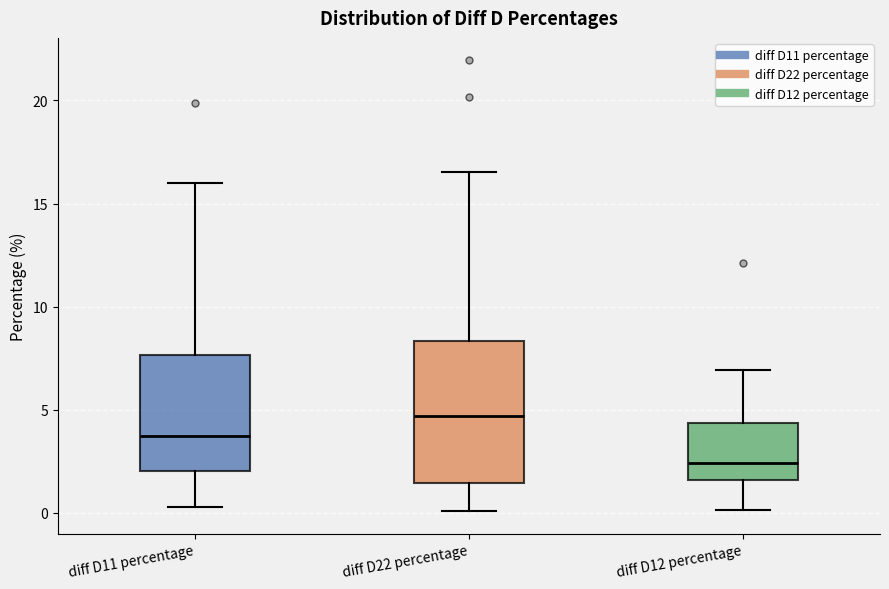

Reading left to right, transcribe this box plot: for each box, give where its median line is, the range the box spans, and where its two whiskers end, as read against the y-axis. The values are not printed on the chart, so give them approximately, as read against the axis.

diff D11 percentage: median 3.5, box 2.0 to 7.5, whiskers 0.5 to 16.0
diff D22 percentage: median 4.5, box 1.5 to 8.5, whiskers 0.0 to 16.5
diff D12 percentage: median 2.5, box 1.5 to 4.5, whiskers 0.0 to 7.0